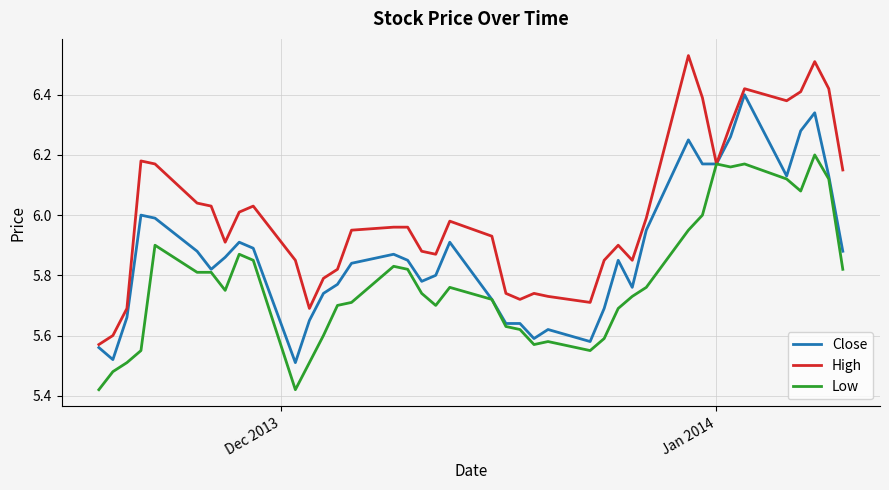

Which series has the largest total across all categories?

High